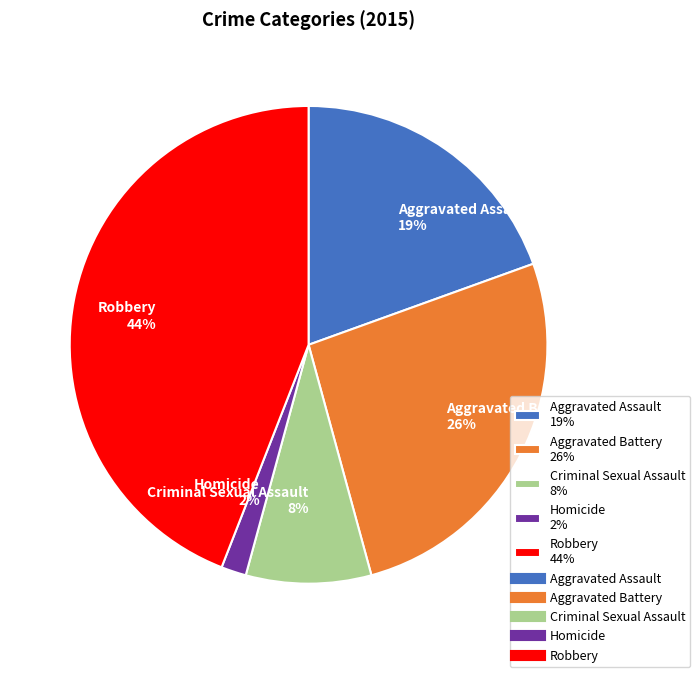

Is it true that Aggravated Assault is 26% of the pie?

False